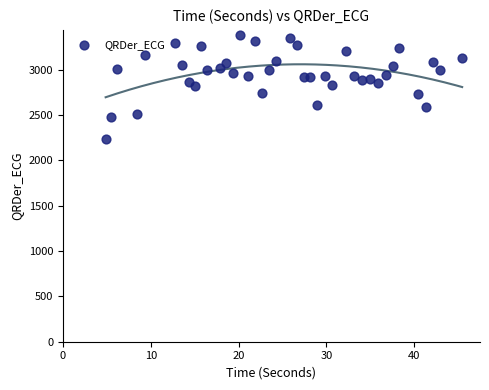

What is the range of Y values (max minus min)?

1146.3